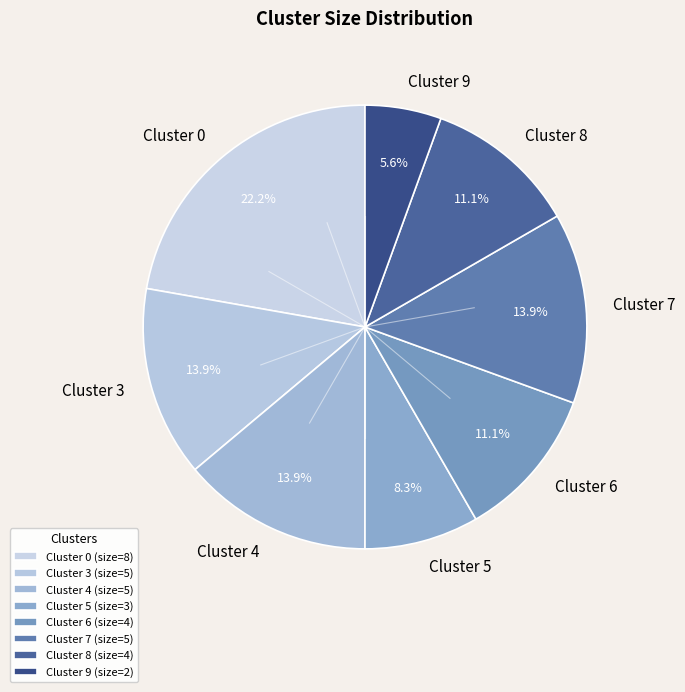

Which slice is the smallest?

Cluster 9